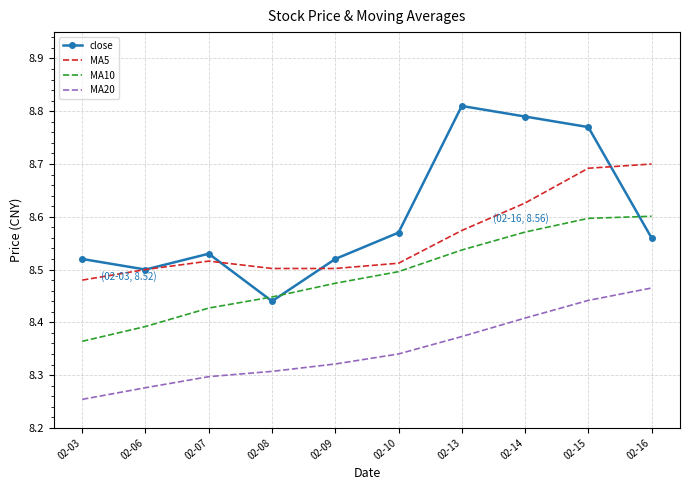

True or false: close and MA20 intersect in this chart.

False